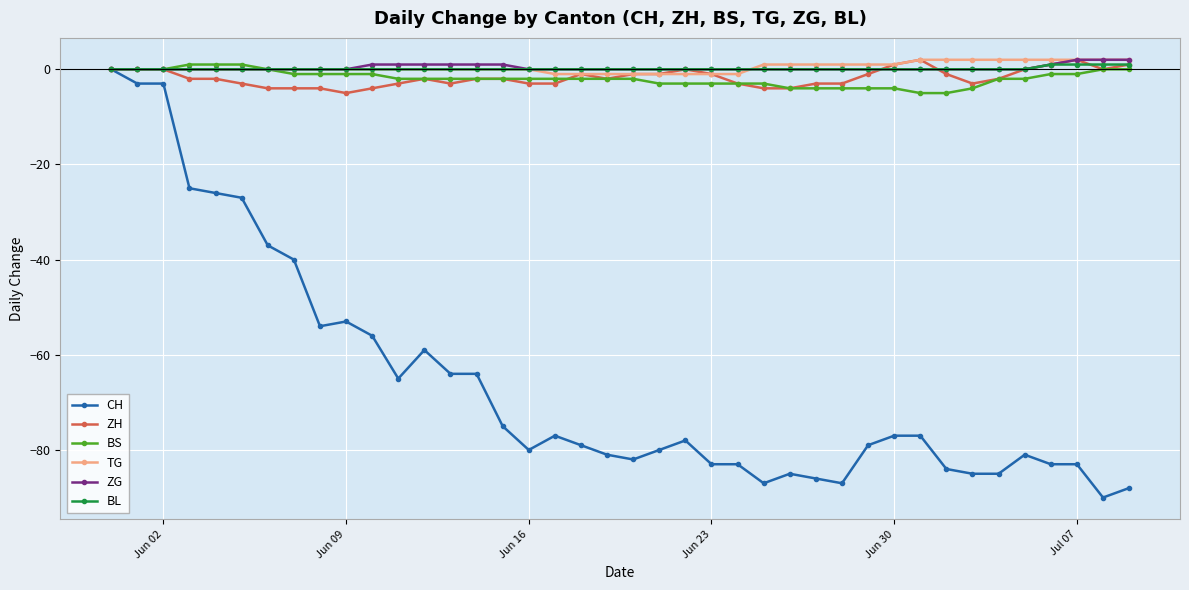

Which series has the widest spread of values?

CH